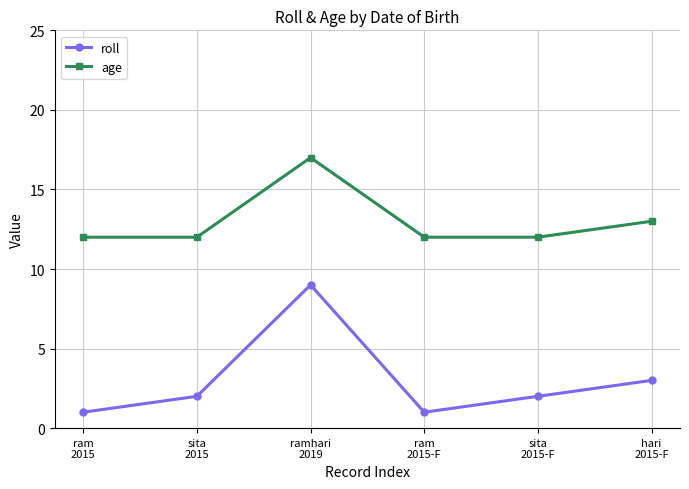

True or false: roll and age cross at least once.

False